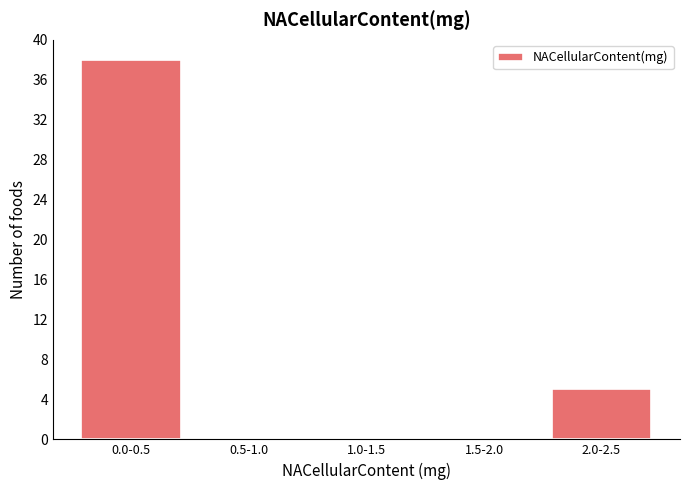

Reading right to left, list all the values displayed in this chart.

2.0-2.5=5	1.5-2.0=0	1.0-1.5=0	0.5-1.0=0	0.0-0.5=38